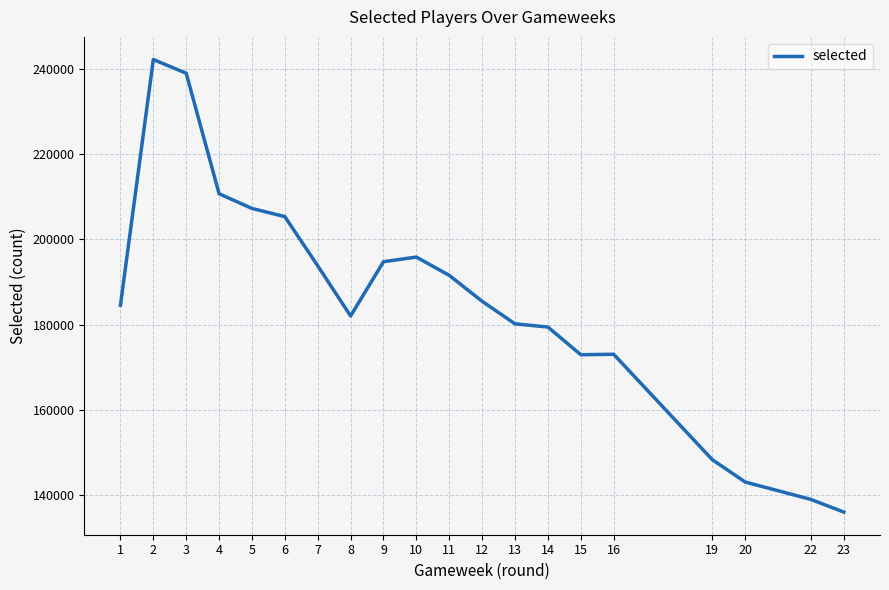

What is the ratio of the value at 16 to the value at 1?

0.9